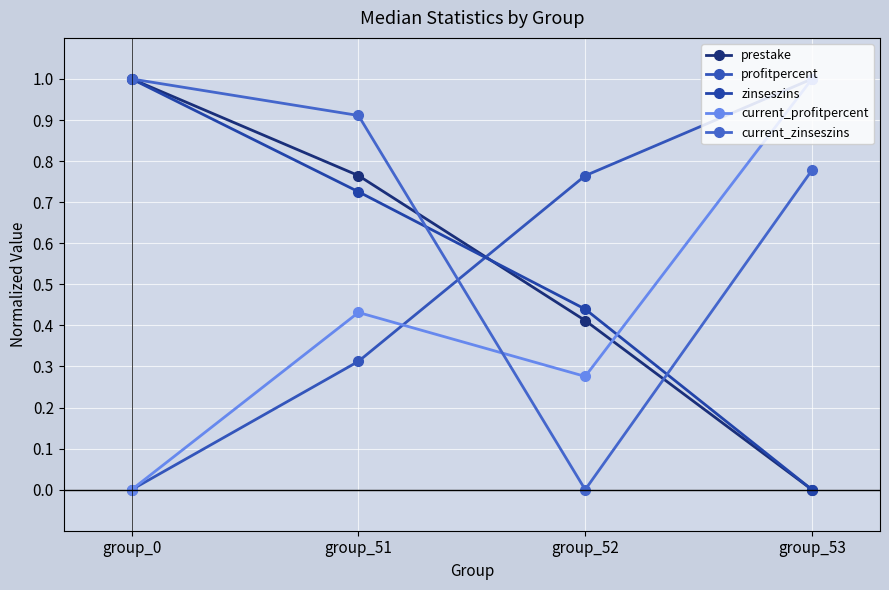

What are all the series names shown in the legend?

prestake, profitpercent, zinseszins, current_profitpercent, current_zinseszins